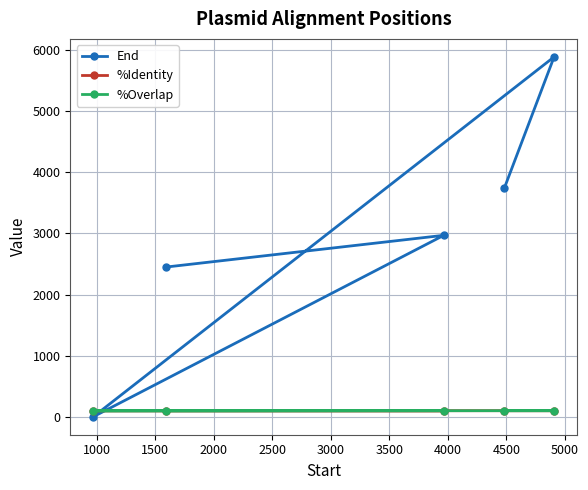

Which series has the largest total across all categories?

End